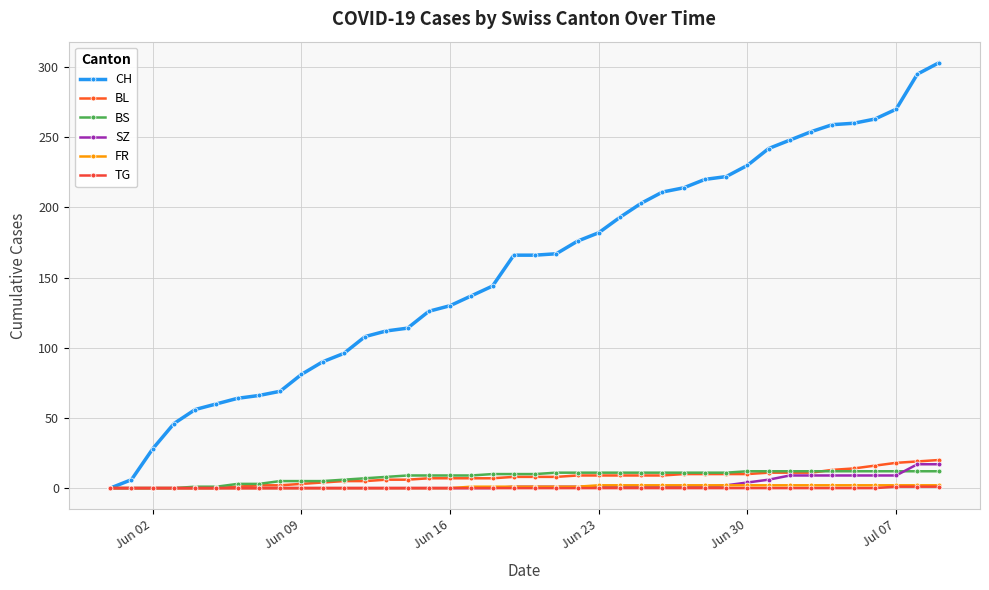

What is the difference between the maximum and minimum values in the TG series?

1